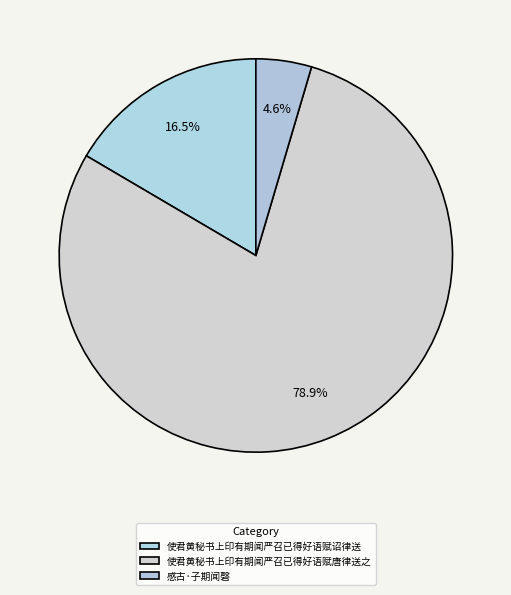

To the nearest percent, what is the difference between the largest and smallest slice percentages?

74%